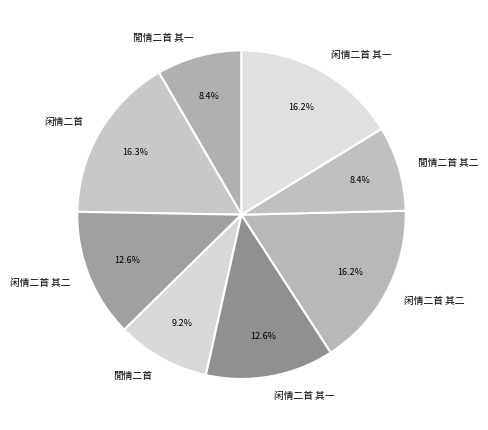

To the nearest percent, what is the difference between the largest and smallest slice percentages?

8%